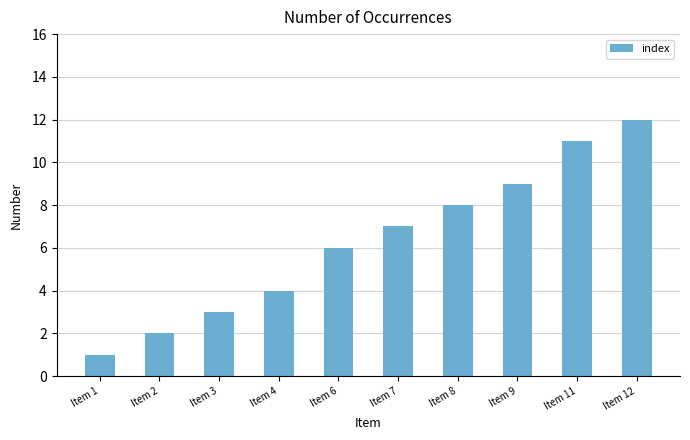

True or false: the data shows 4 at Item 4.

True